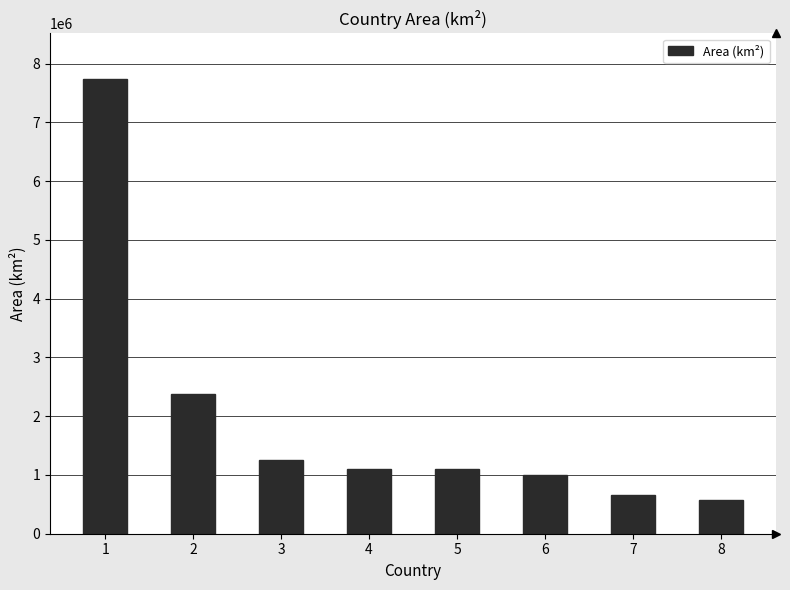

What is the minimum value shown in the chart?

581730